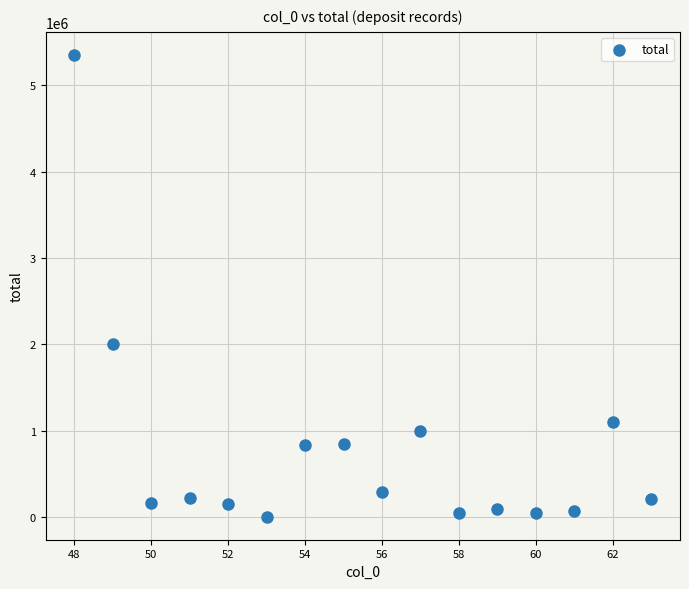

What is the range of X values (max minus min)?

15